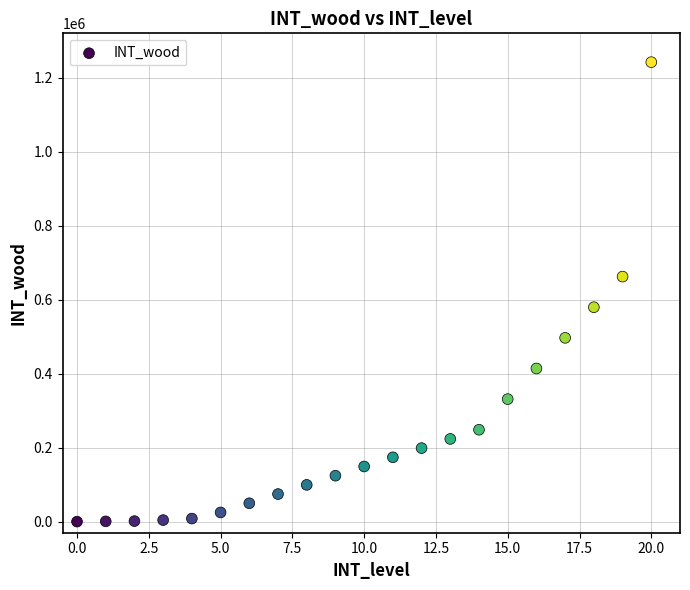

What is the range of Y values (max minus min)?

1242000